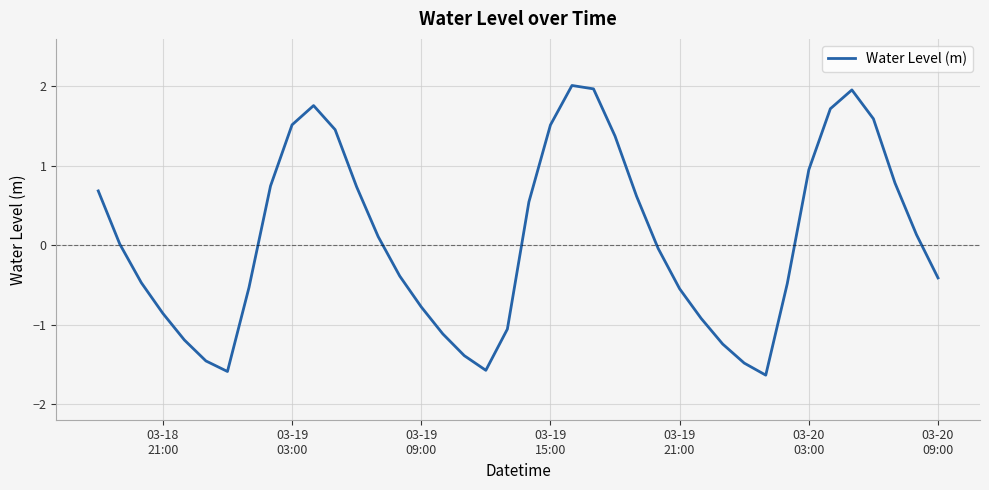

What is the difference between the maximum and minimum values?

3.7